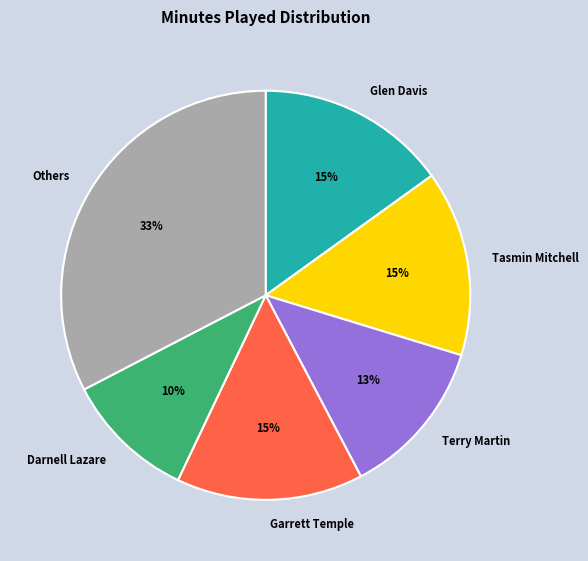

To the nearest percent, what percentage of the pie is Tasmin Mitchell?

15%